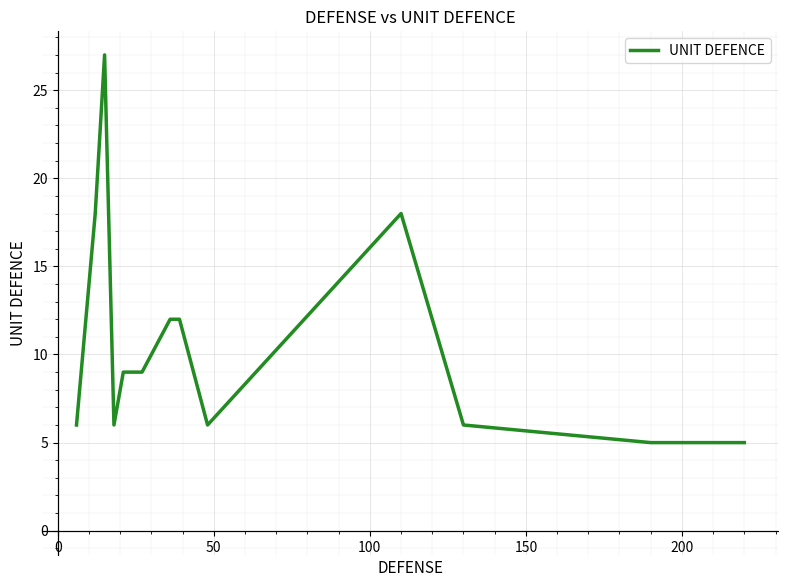

What is the difference between the maximum and minimum values?

22